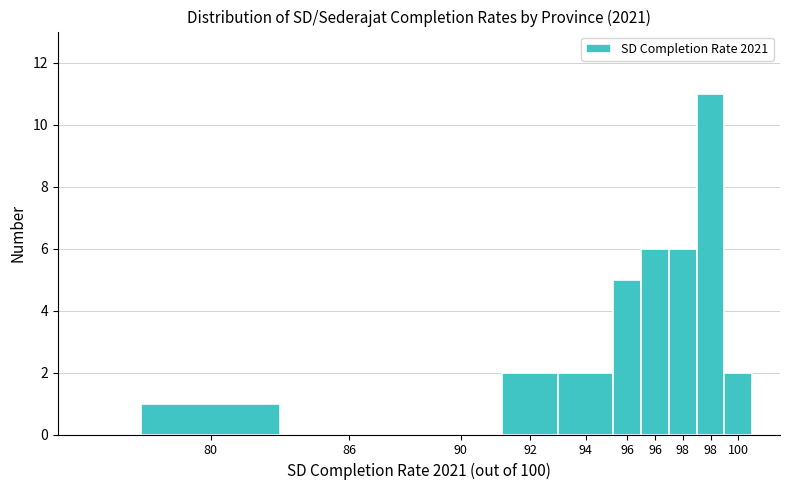

How many categories are shown in the chart?

10